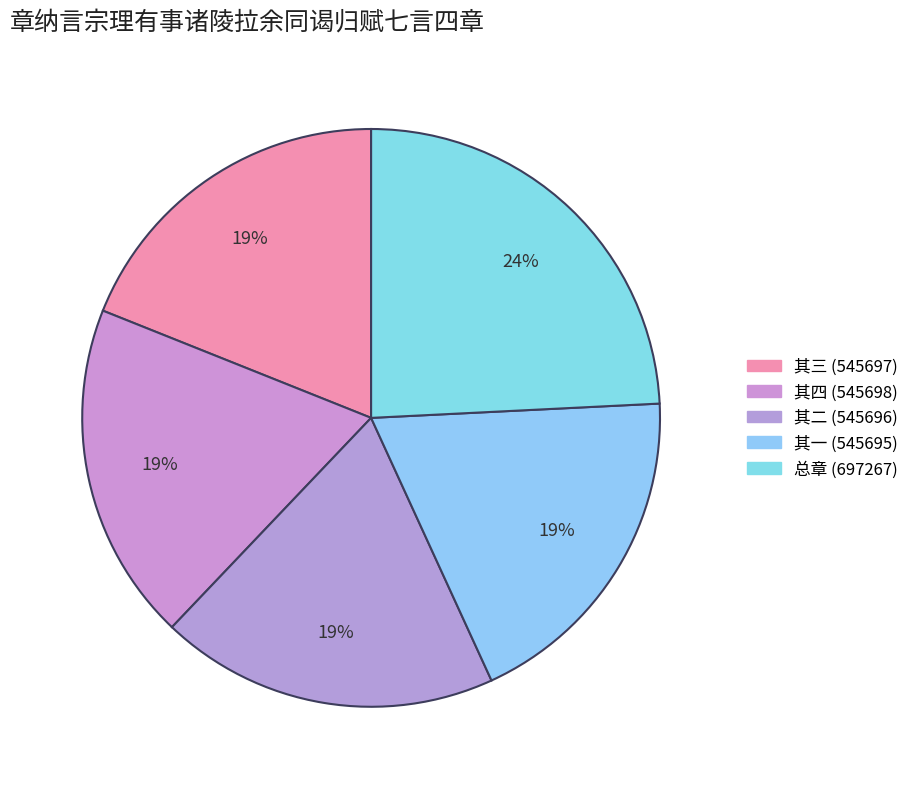

Count the number of slices in the pie.

5